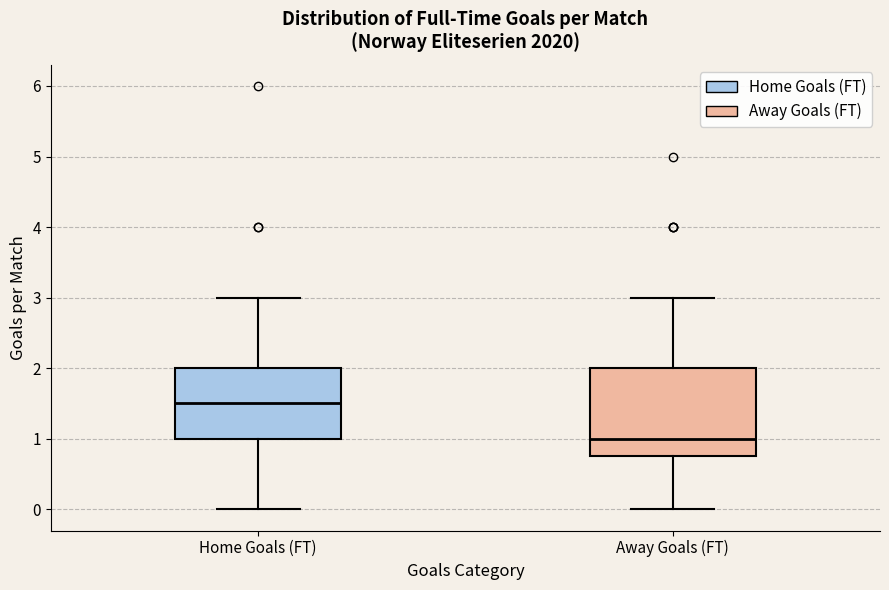

Reading left to right, read every box against the y-axis: the position of its median line, the range the box covers, and the ends of its whiskers. The values are not printed on the chart, so give them approximately, as read against the axis.

Home Goals (FT): median 1.5, box 1.0 to 2.0, whiskers 0.0 to 3.0
Away Goals (FT): median 1.0, box 0.8 to 2.0, whiskers 0.0 to 3.0